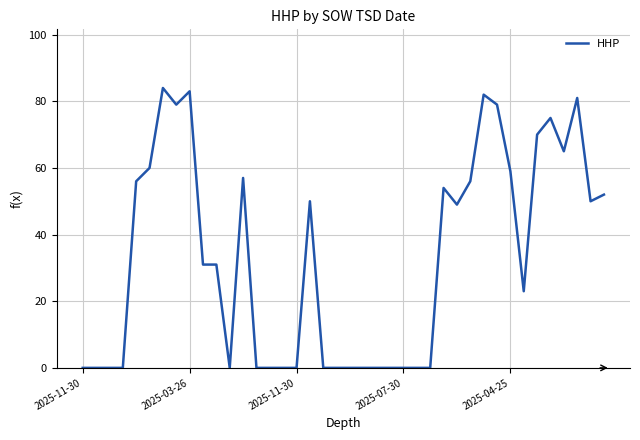

What is the greatest value displayed?

84